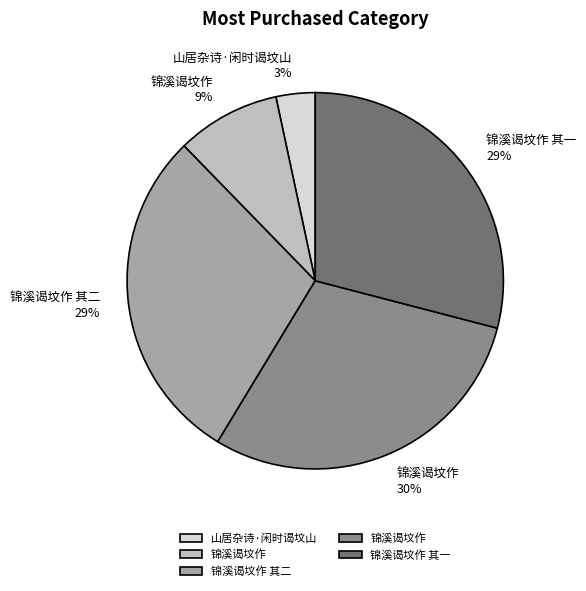

To the nearest percent, what is the average slice percentage?

20%